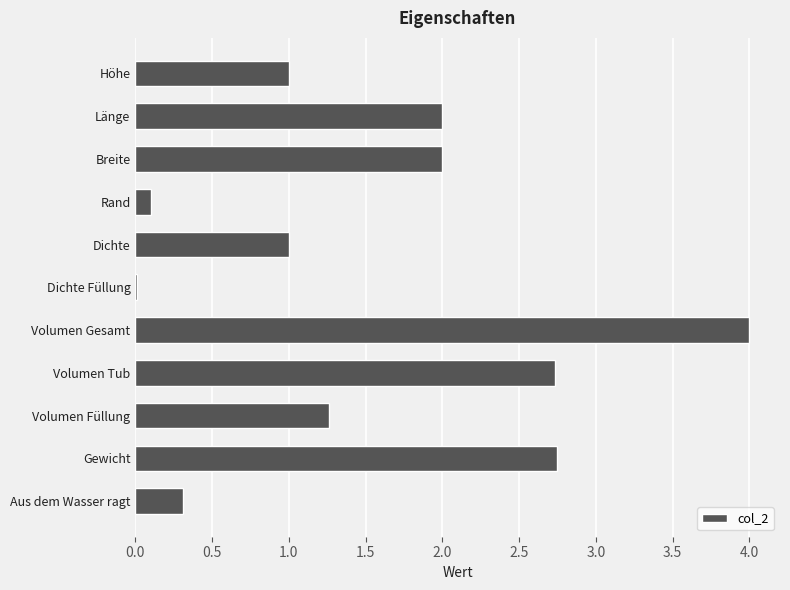

What is the sum of the values at Länge and Dichte?

3.0